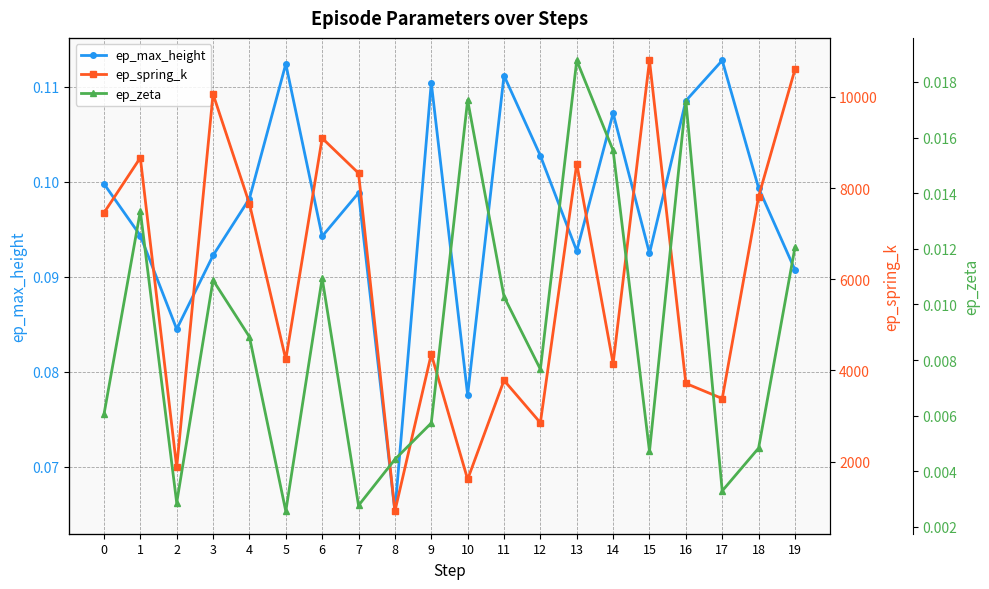

True or false: ep_max_height and ep_spring_k intersect in this chart.

False